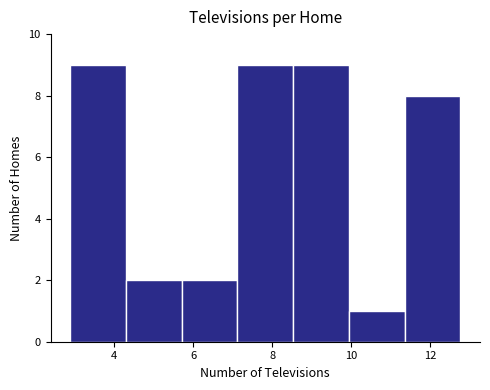

Reading left to right, transcribe this chart: for each bar, give the range it covers on the x-axis and its height. Neither the bar edges nor the heights are printed on the chart, so give them approximately, as read against the axes.

2.8 to 4.2: 9
4.2 to 5.8: 2
5.8 to 7.2: 2
7.2 to 8.6: 9
8.6 to 10.0: 9
10.0 to 11.4: 1
11.4 to 12.8: 8